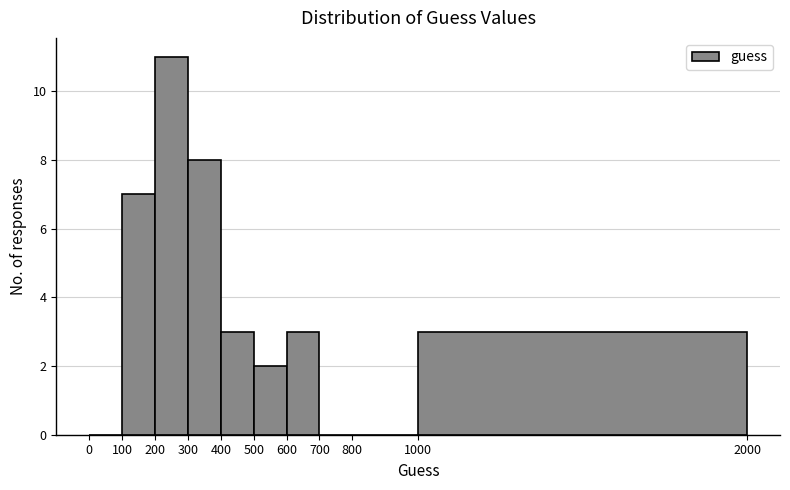

Reading left to right, list every bar in this chart as the range it spans on the x-axis followed by its height. The values are not printed on the chart, so give them approximately, as read against the axis.

0 to 100: 0
100 to 200: 7
200 to 300: 11
300 to 400: 8
400 to 500: 3
500 to 600: 2
600 to 700: 3
700 to 800: 0
800 to 1000: 0
1000 to 2000: 3